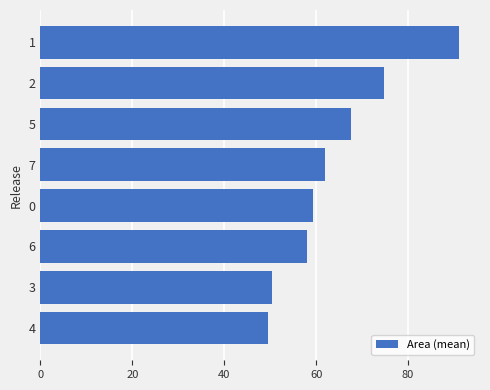

What is the sum of all values?

512.4